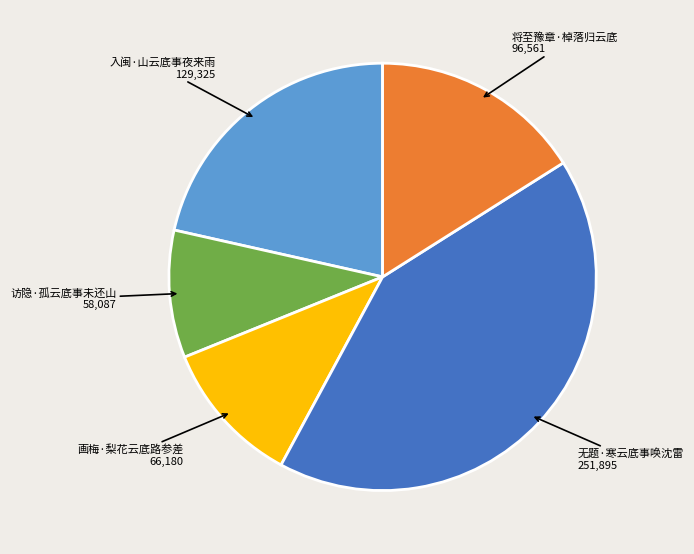

Which slice is the smallest?

访隐·孤云底事未还山